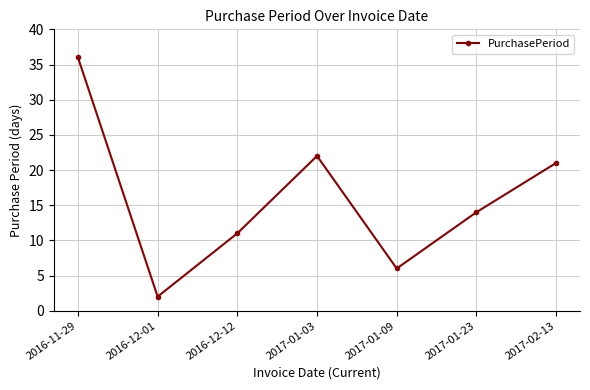

Read the value at 2017-02-13, to the nearest 5.

20